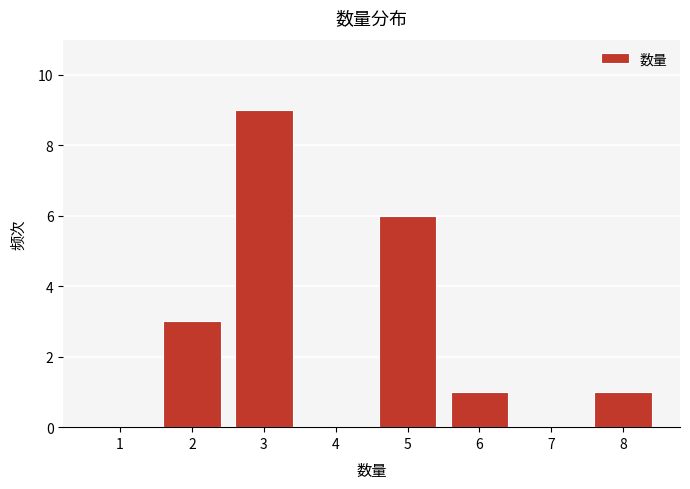

Reading left to right, what are all the values shown in this chart?

1=0	2=3	3=9	4=0	5=6	6=1	7=0	8=1